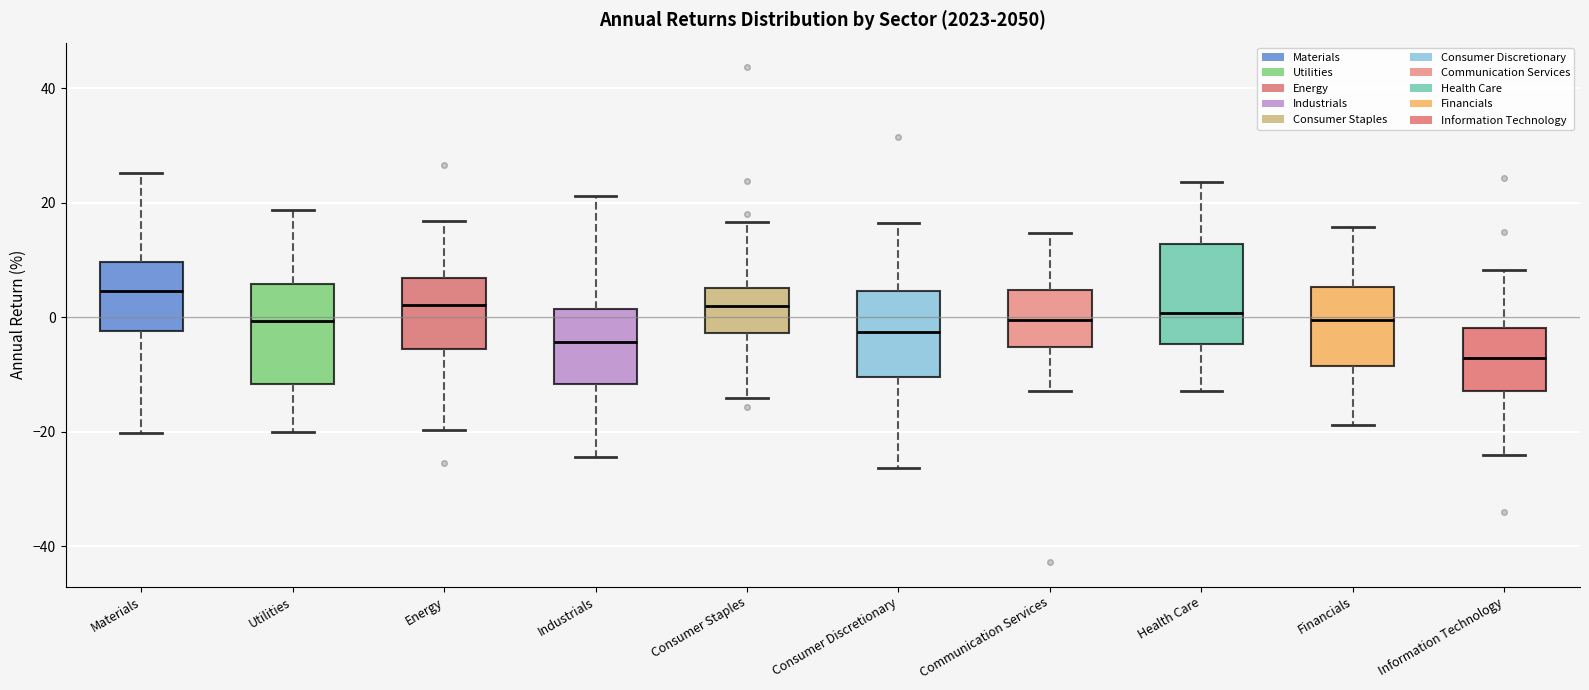

Which box has the lowest median line?

Information Technology